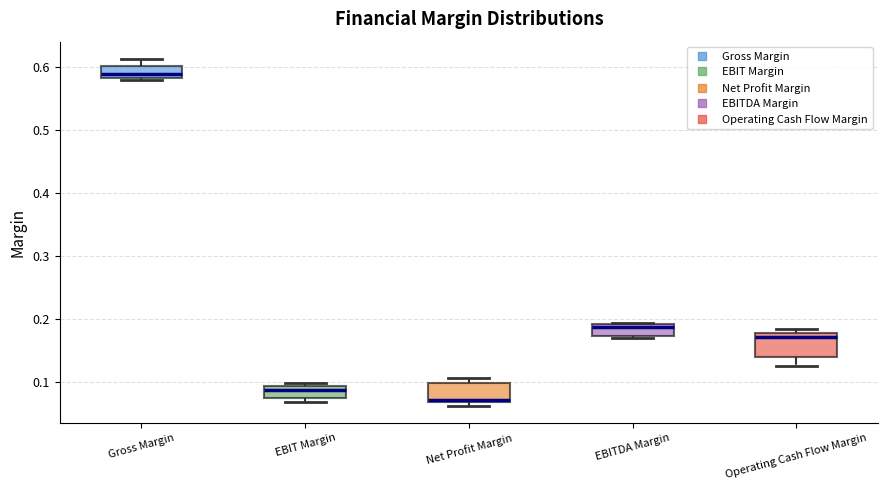

Reading left to right, read every box against the y-axis: the position of its median line, the range the box covers, and the ends of its whiskers. The values are not printed on the chart, so give them approximately, as read against the axis.

Gross Margin: median 0.59, box 0.58 to 0.60, whiskers 0.58 to 0.61
EBIT Margin: median 0.09 (just below the box's upper edge), box 0.08 to 0.09, whiskers 0.07 to 0.10
Net Profit Margin: median 0.07 (just above the box's lower edge), box 0.07 to 0.10, whiskers 0.06 to 0.11
EBITDA Margin: median 0.19 (just below the box's upper edge), box 0.17 to 0.19, whiskers 0.17 to 0.19
Operating Cash Flow Margin: median 0.17, box 0.14 to 0.18, whiskers 0.13 to 0.18 (just above the box's upper edge)